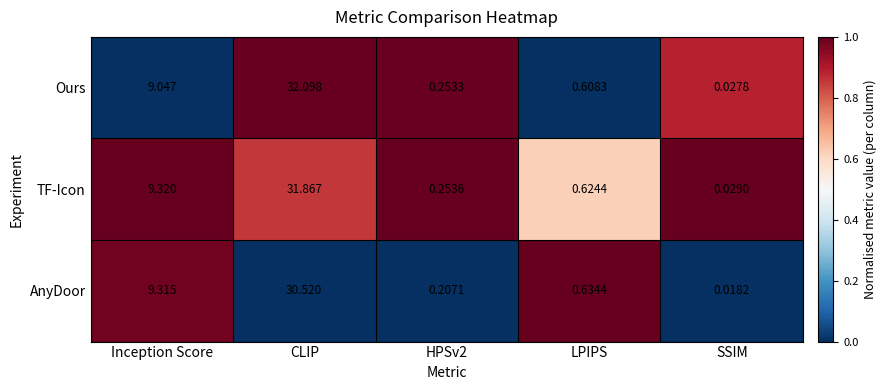

List the series in order of their peak value, lowest first.

AnyDoor, TF-Icon, Ours